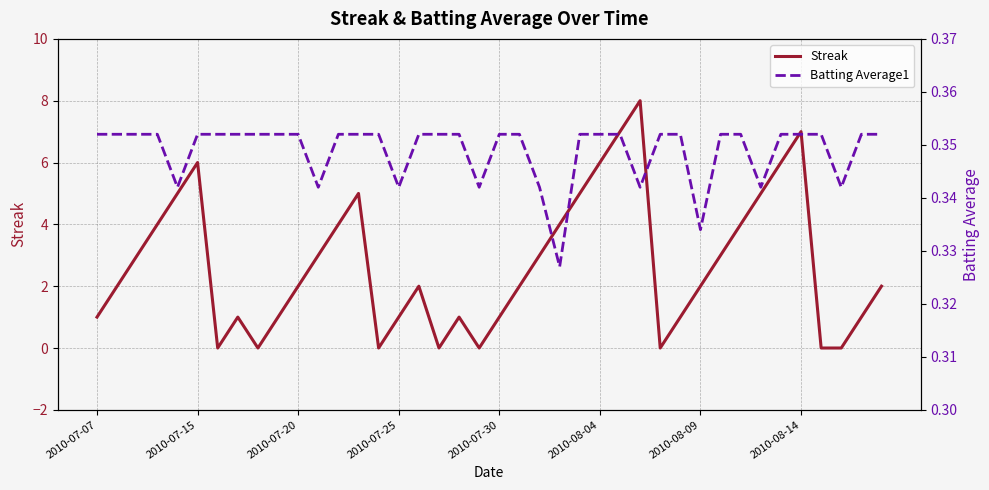

What is the difference between the Streak values at 37 and 38?

1.0